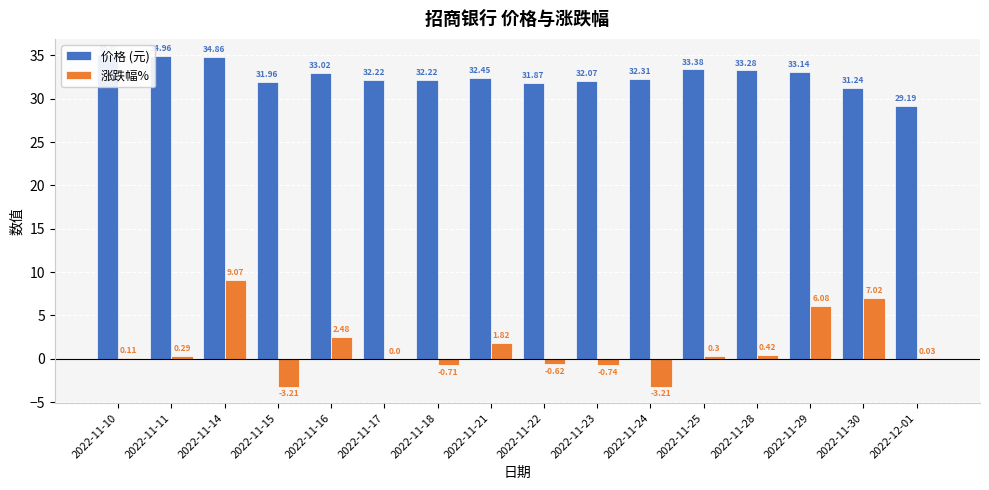

True or false: 价格 (元) has a value of 31.2 at 2022-11-30.

True